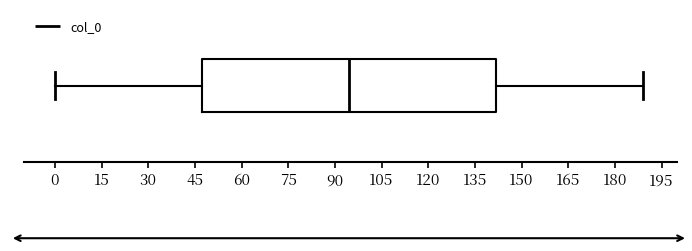

Read this box plot against the x-axis: the position of the median line, the range covered by the box, and the ends of both whiskers. The values are not printed on the chart, so give them approximately, as read against the axis.

median 94, box 48 to 142, whiskers 0 to 190